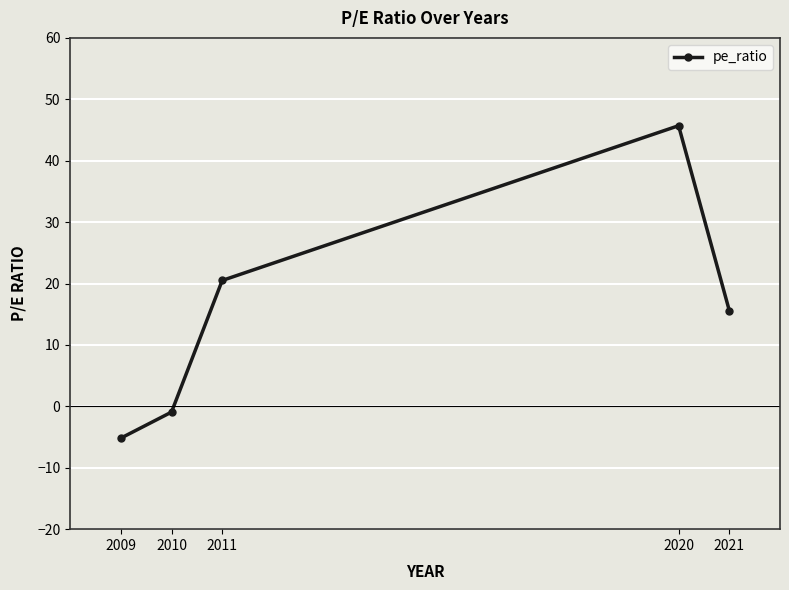

Does the chart display data point markers on the line(s)?

Yes